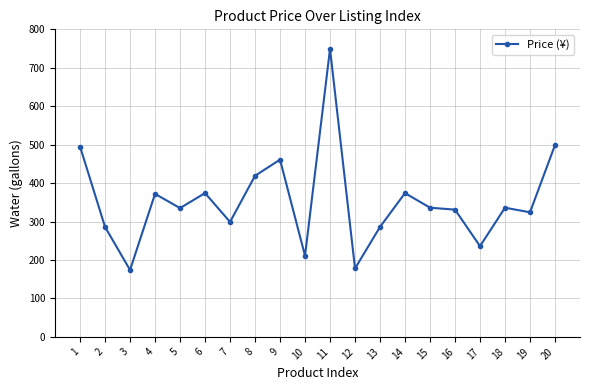

What is the smallest value displayed?

174